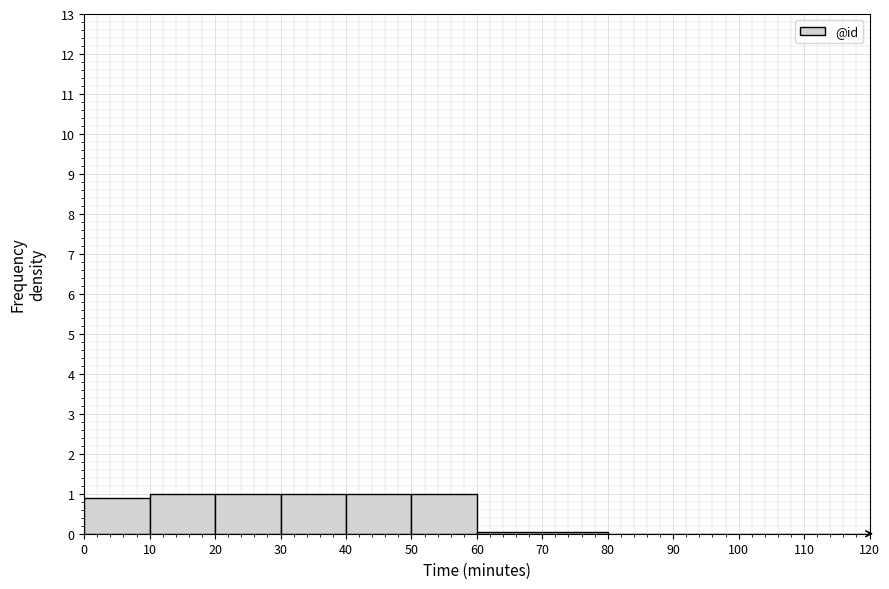

How tall is the bar that spans 10 to 20 on the x-axis? The values are not printed on the chart, so give them approximately, as read against the axis.

1.0